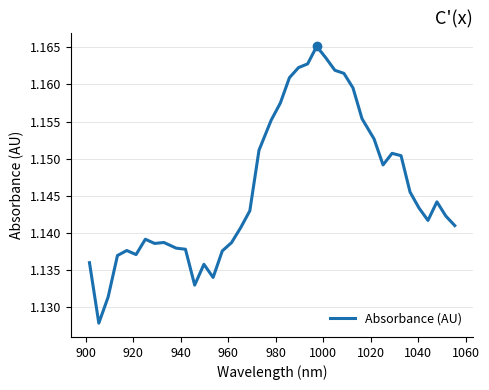

How many interior local valleys (lower than both neighbors) does the data have?

7